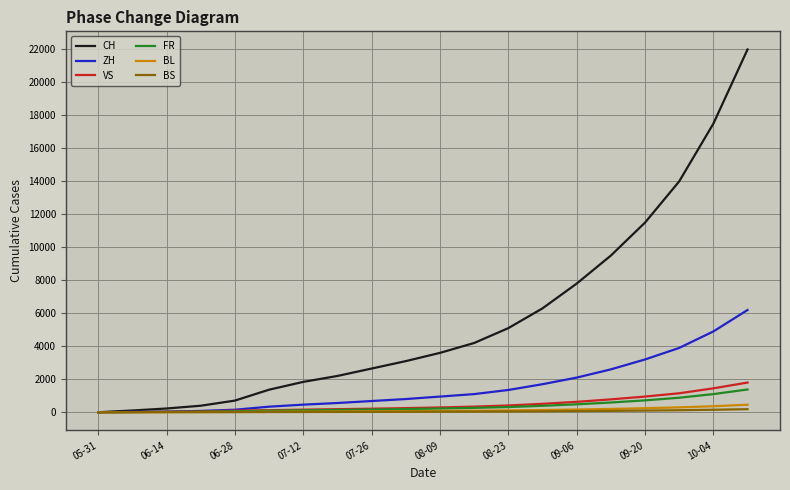

What is the difference between the second highest and minimum values in the ZH series?

4900